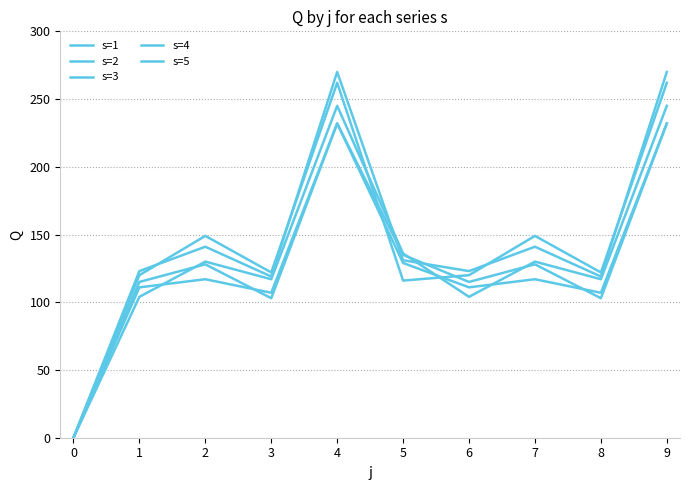

What is the difference between the maximum and minimum values in the s=2 series?

270